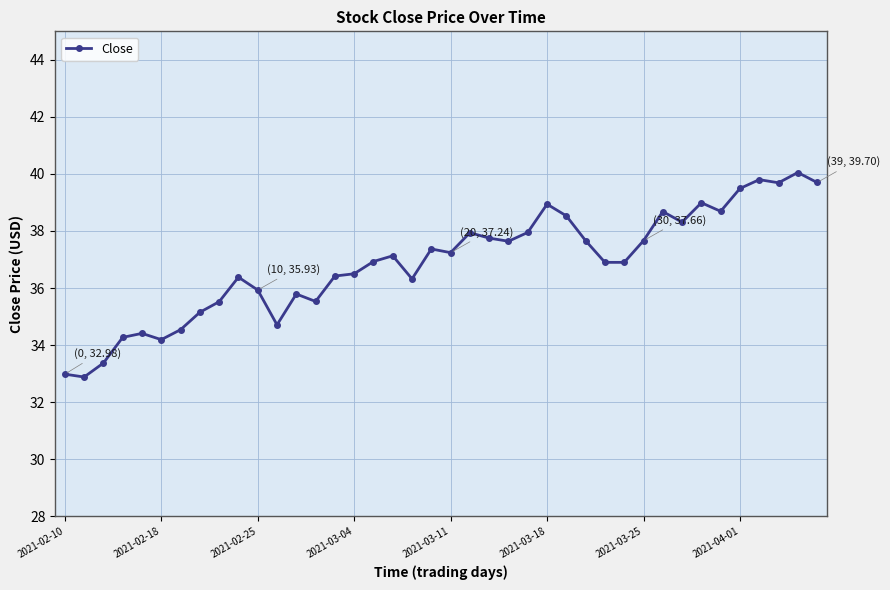

What is the sum of all values?

1474.8